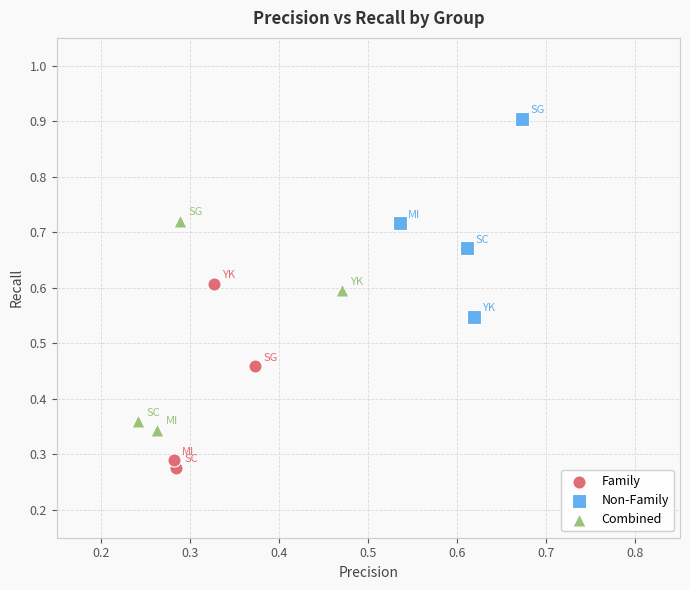

Which series contains the highest Y value?

Non-Family